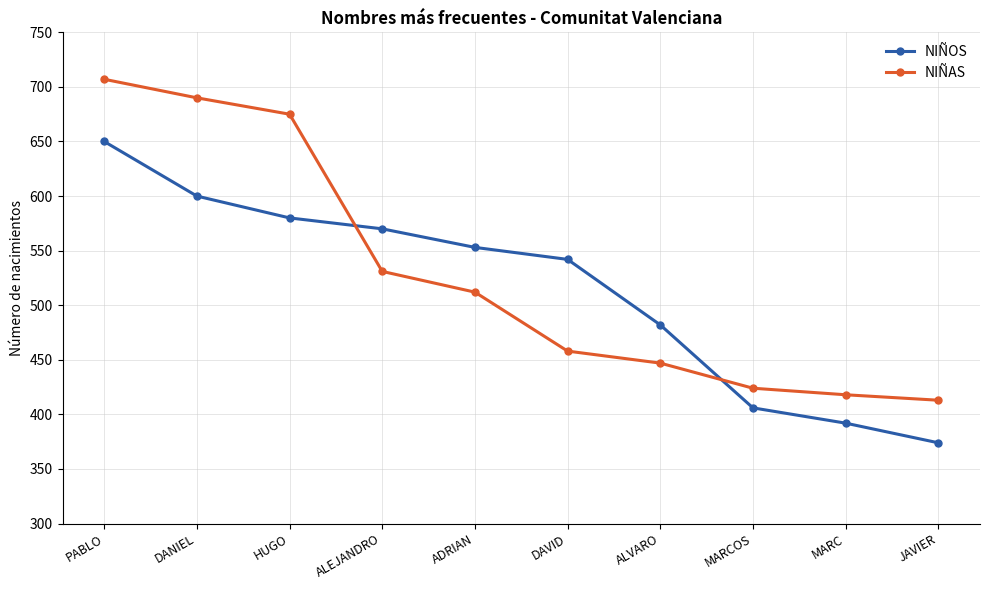

How many intersections are there between NIÑOS and NIÑAS?

2